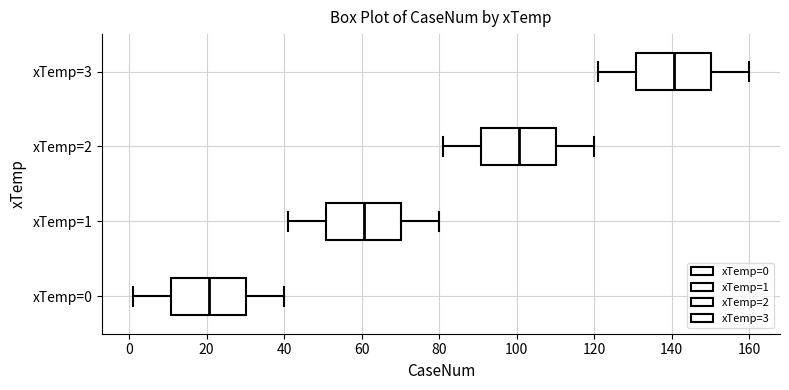

Reading bottom to top, transcribe this box plot: for each box, give where its median line is, the range the box spans, and where its two whiskers end, as read against the x-axis. The values are not printed on the chart, so give them approximately, as read against the axis.

xTemp=0: median 20, box 10 to 30, whiskers 2 to 40
xTemp=1: median 60, box 50 to 70, whiskers 42 to 80
xTemp=2: median 100, box 90 to 110, whiskers 82 to 120
xTemp=3: median 140, box 130 to 150, whiskers 122 to 160